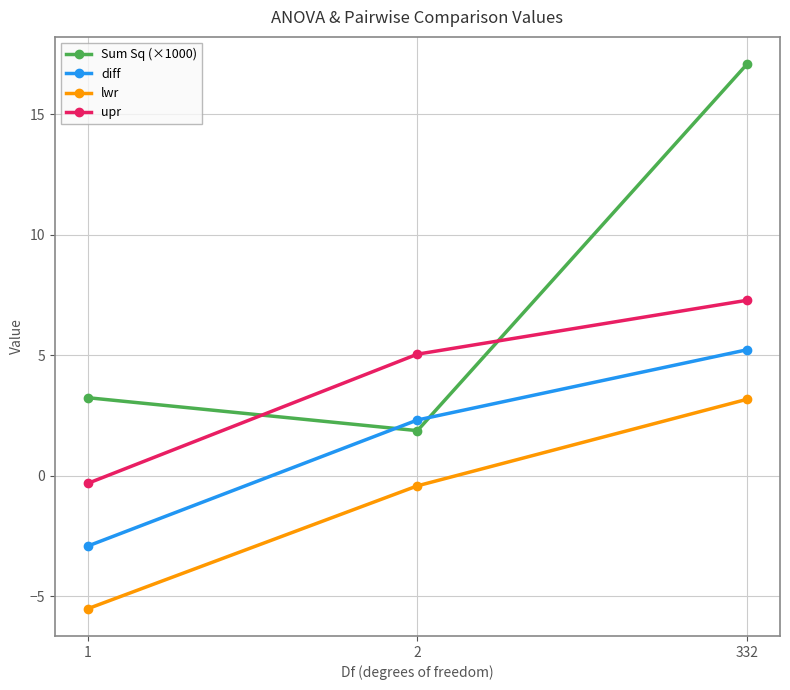

What is the difference between the maximum and minimum values in the lwr series?

8.7